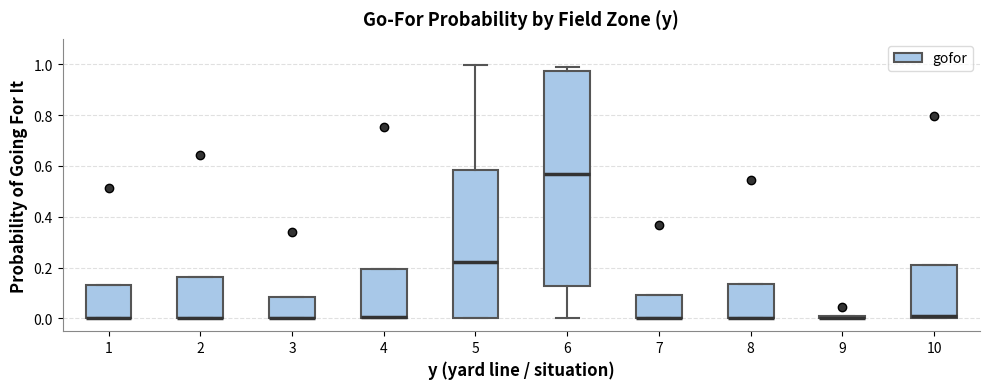

Comparing the boxes themselves (not the whiskers), which one is the tallest?

6